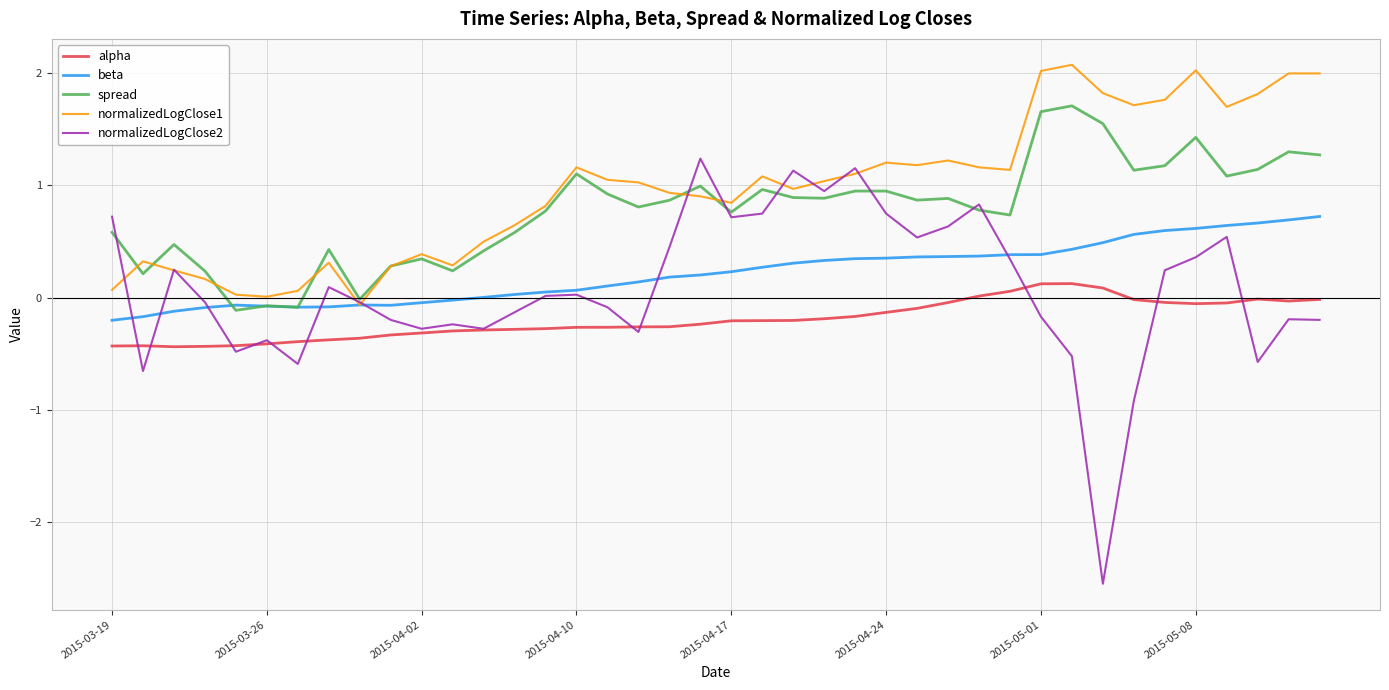

What is the minimum value for normalizedLogClose2?

-2.5